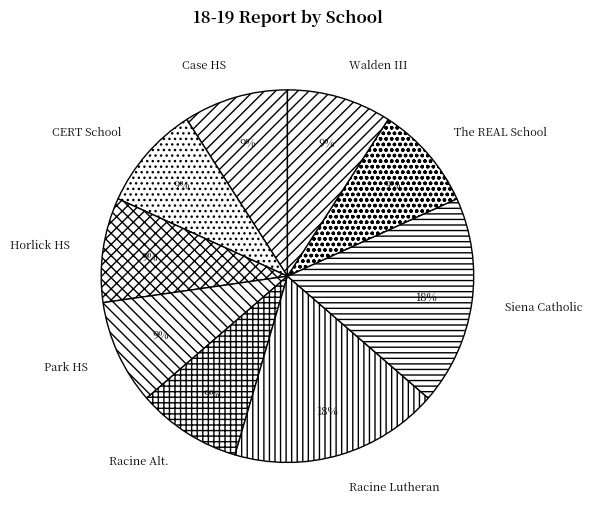

Is it true that The REAL School is 9% of the pie?

True